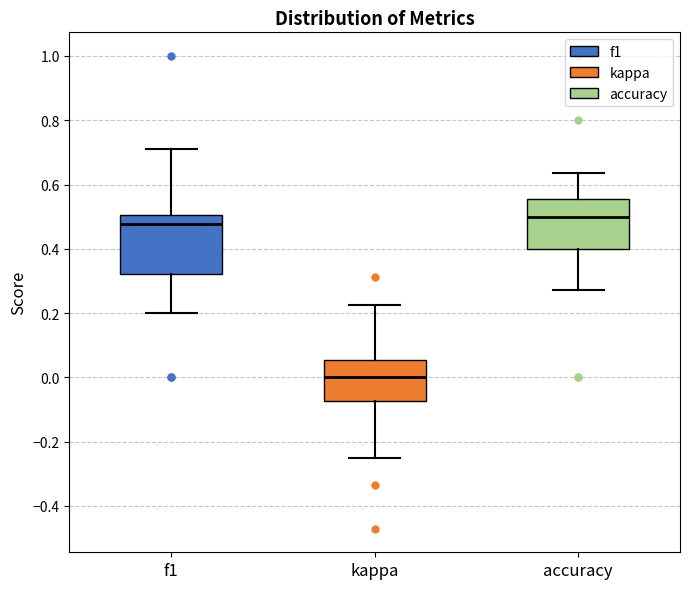

Which box's median line is the lowest?

kappa